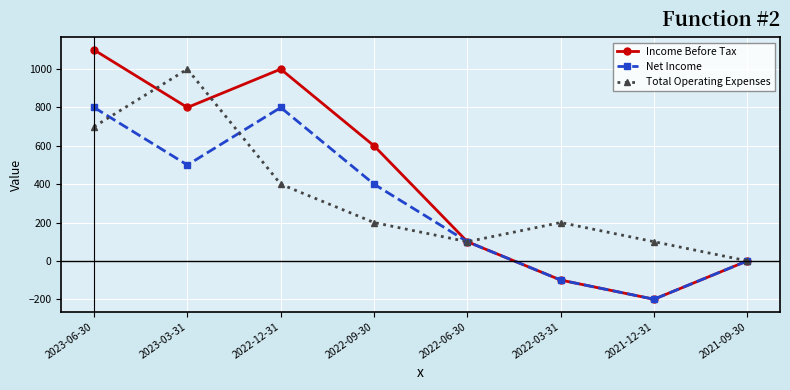

What is the total value across all series at 2021-12-31?

-300